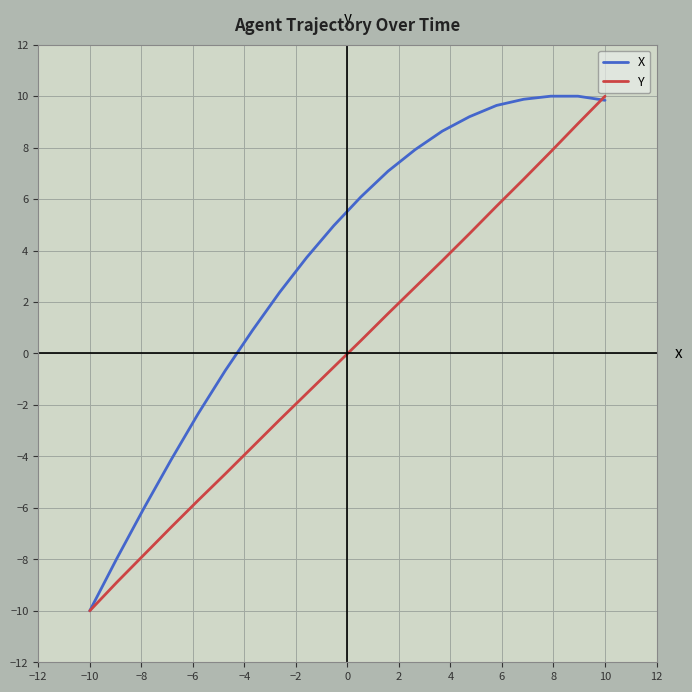

Which series has the largest total across all categories?

X